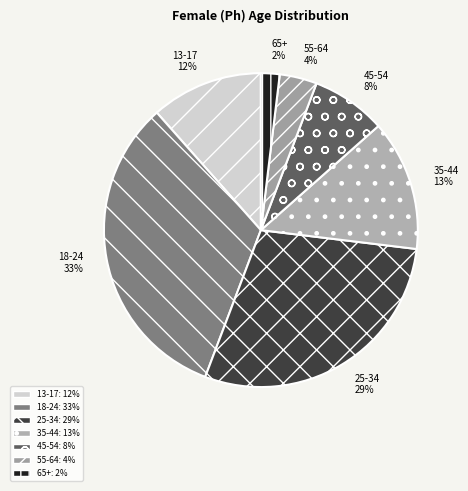

To the nearest percent, what percentage of the pie is 25-34?

29%